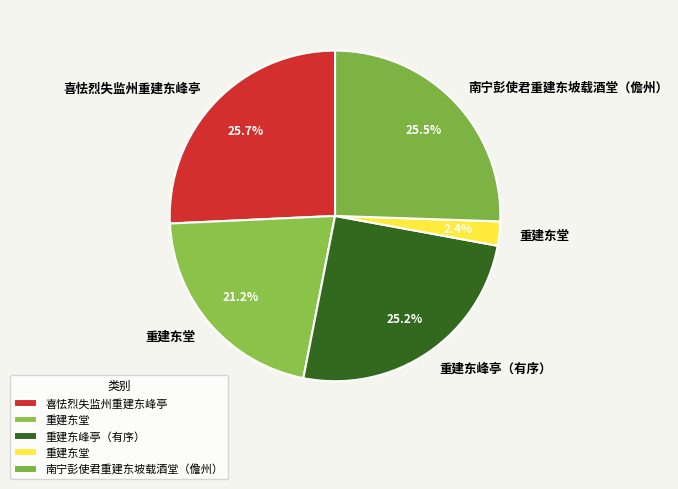

How many segments does this pie chart have?

5